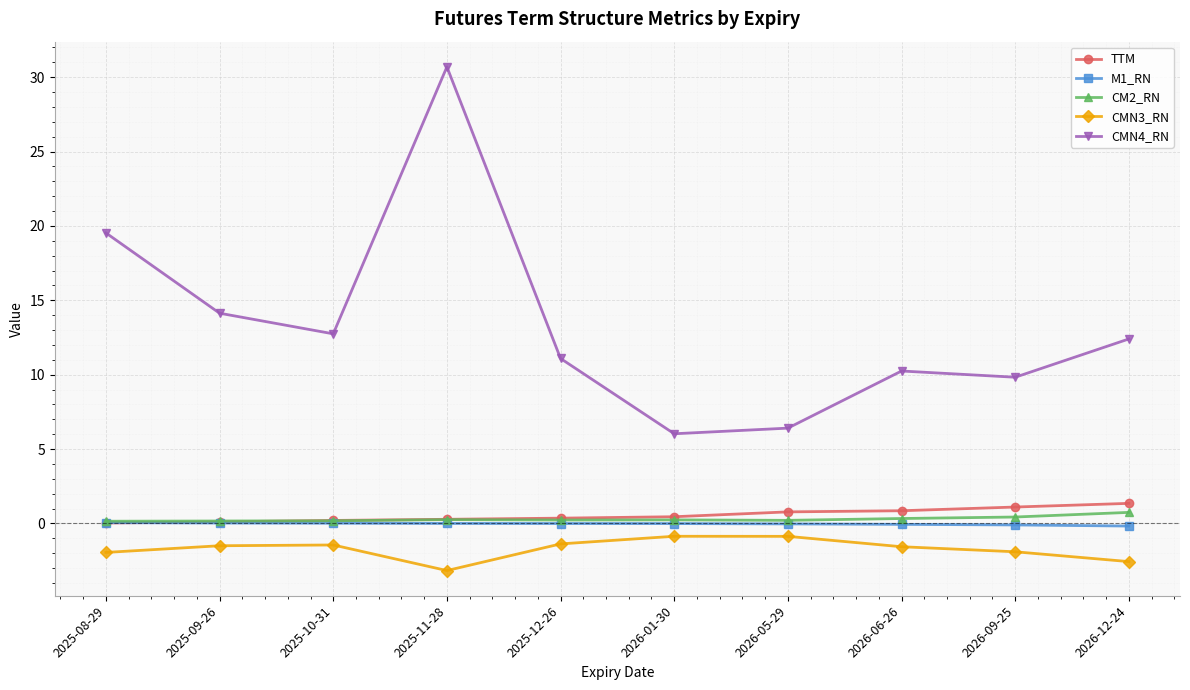

True or false: CM2_RN and CMN4_RN cross at least once.

False